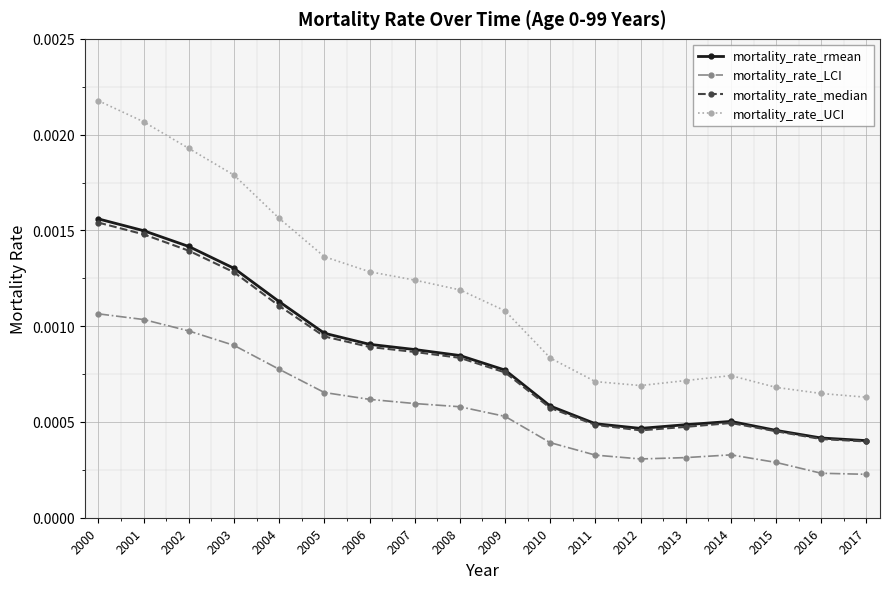

How many lines are shown in the chart?

4